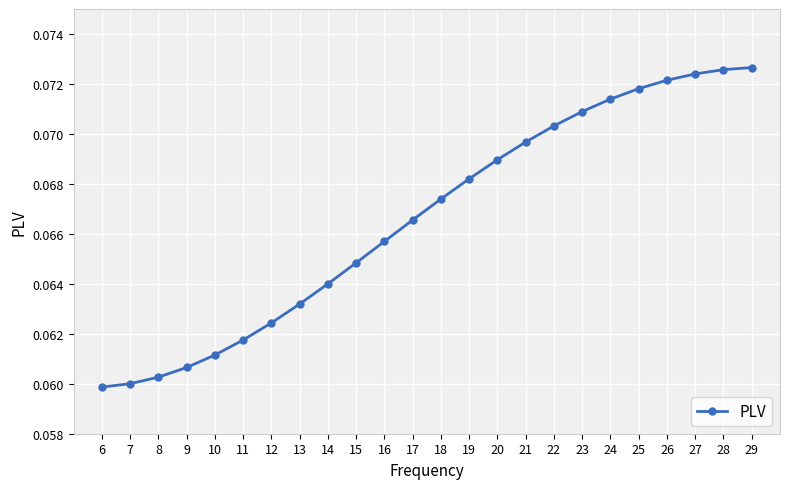

What is the sum of all values?

1.6